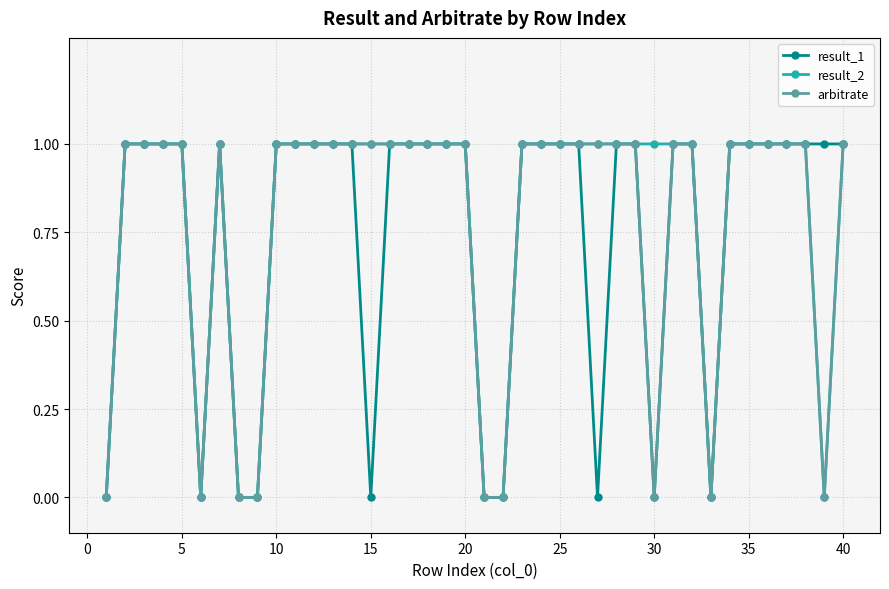

Between 15 and 40, which series saw the biggest shift?

result_1